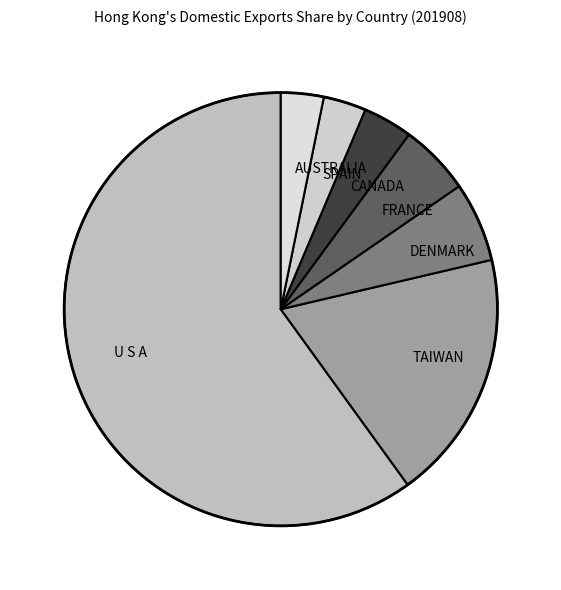

What is the largest slice in the pie chart?

U S A